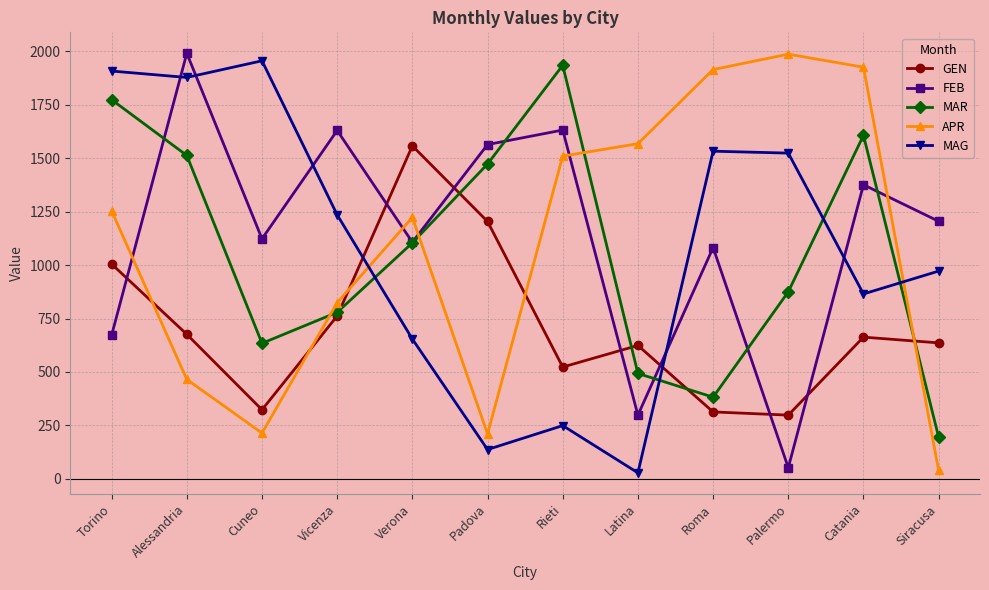

What are all the series names shown in the legend?

GEN, FEB, MAR, APR, MAG